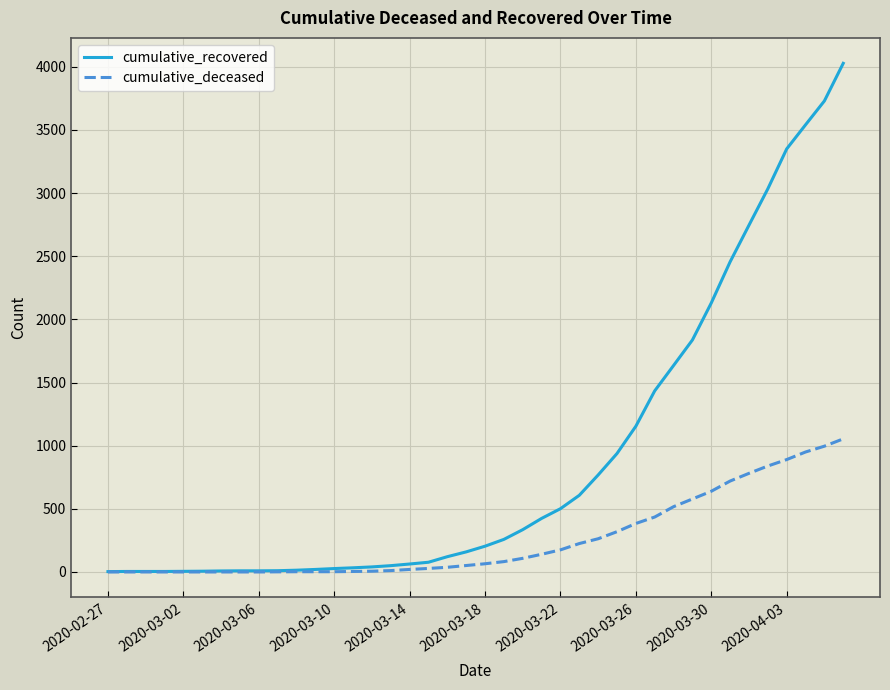

Which series has the largest total across all categories?

cumulative_recovered